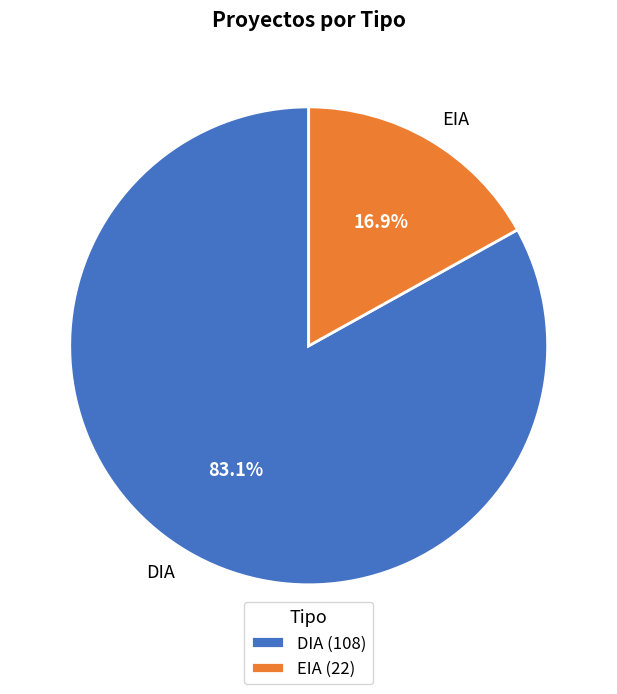

Rank the categories by value from highest to lowest.

DIA, EIA